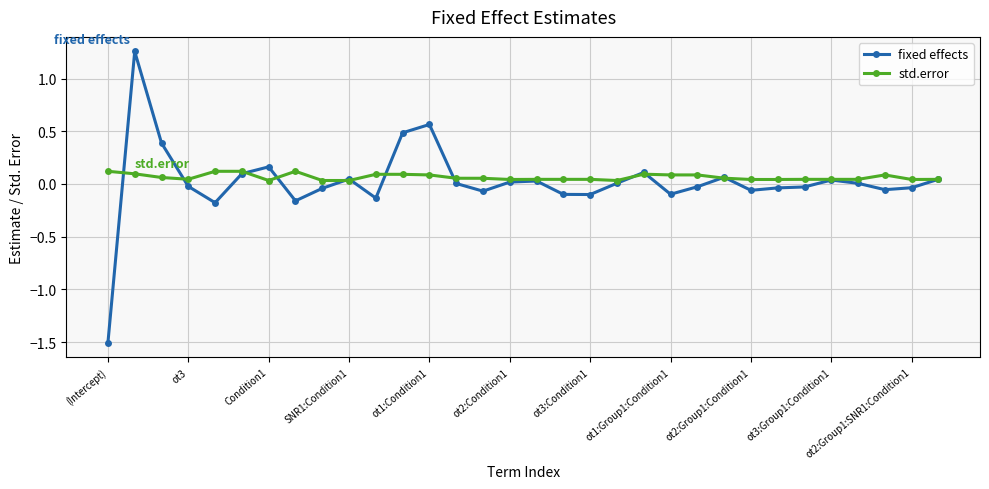

At how many categories does at least one series exceed 0?

32